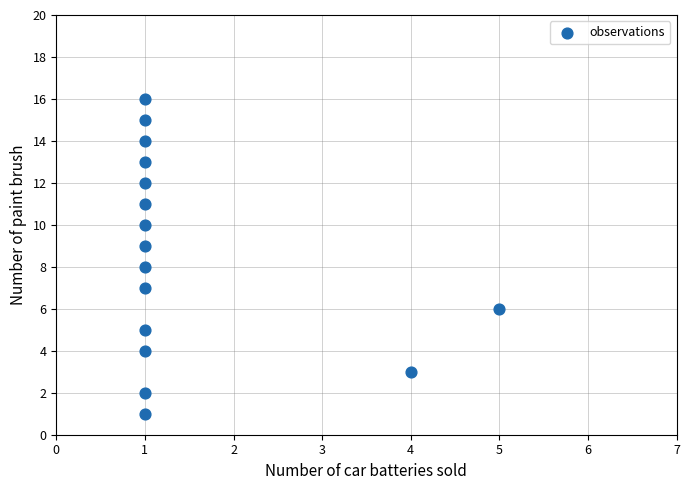

What is the range of X values (max minus min)?

4